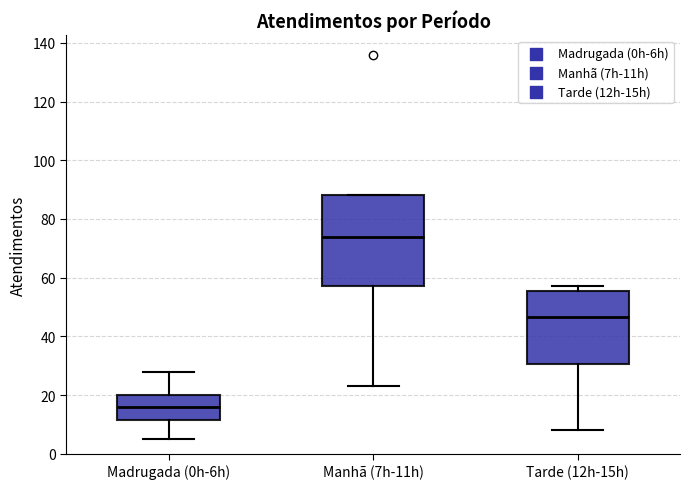

Reading left to right, transcribe this box plot: for each box, give where its median line is, the range the box spans, and where its two whiskers end, as read against the y-axis. The values are not printed on the chart, so give them approximately, as read against the axis.

Madrugada (0h-6h): median 16, box 12 to 20, whiskers 6 to 28
Manhã (7h-11h): median 74, box 58 to 88, whiskers 24 to 88
Tarde (12h-15h): median 46, box 30 to 56, whiskers 8 to 58